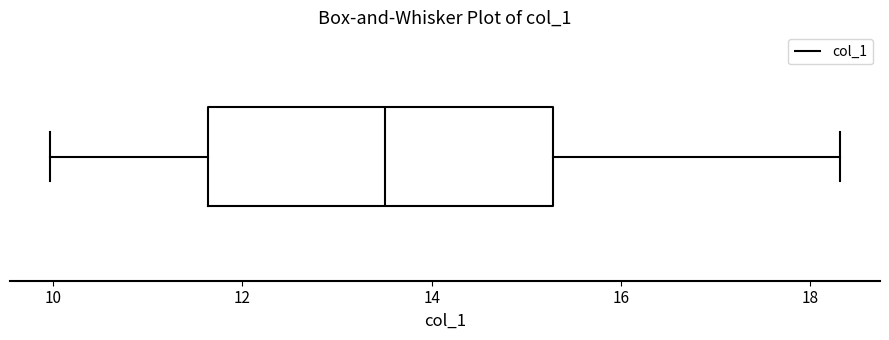

Where is the left edge of the box on the x-axis? The values are not printed on the chart, so give them approximately, as read against the axis.

11.6